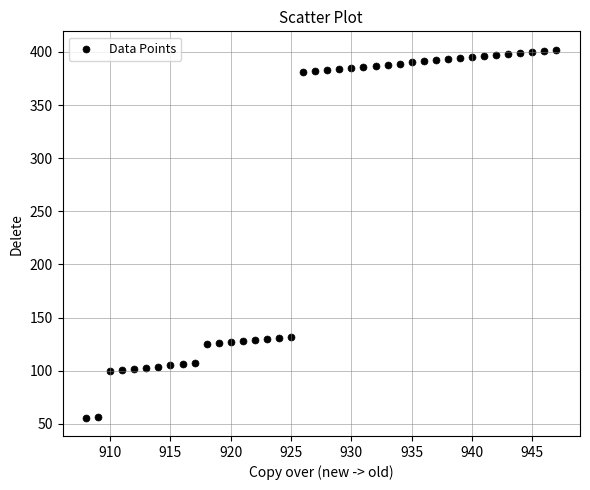

What is the range of Y values (max minus min)?

346